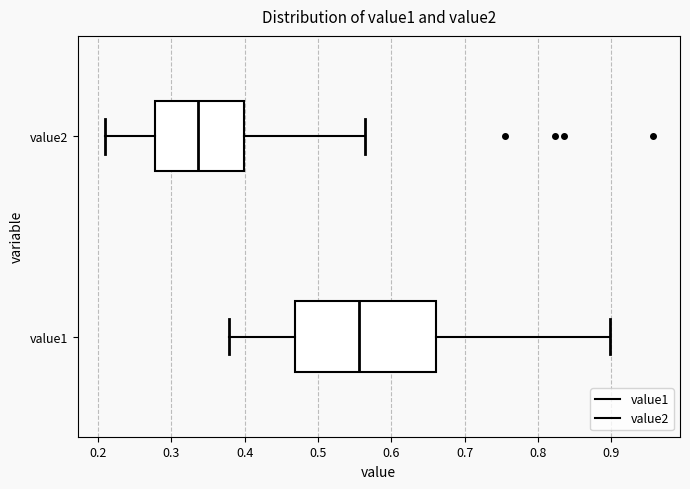

Where is the right edge of the box for value2 on the x-axis? The values are not printed on the chart, so give them approximately, as read against the axis.

0.40